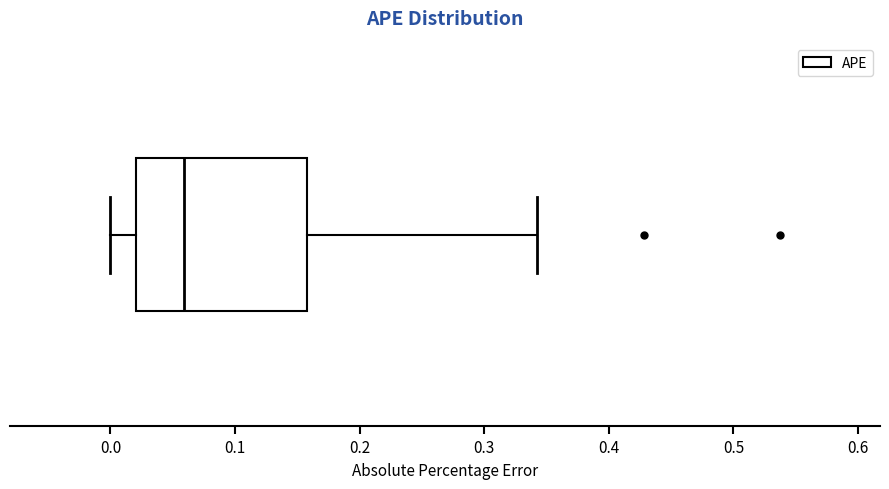

Transcribe this box plot: give where the median line is, the range the box spans, and where the two whiskers end, as read against the x-axis. The values are not printed on the chart, so give them approximately, as read against the axis.

median 0.06, box 0.02 to 0.16, whiskers 0.00 to 0.34